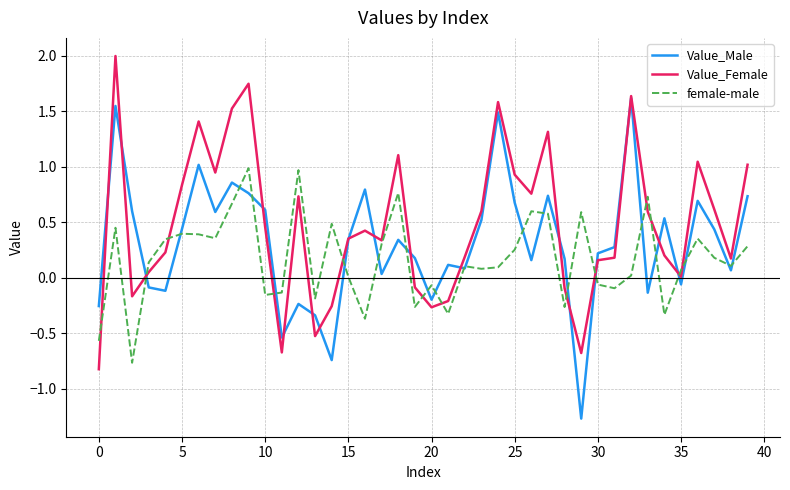

At how many categories does at least one series exceed 0?

36